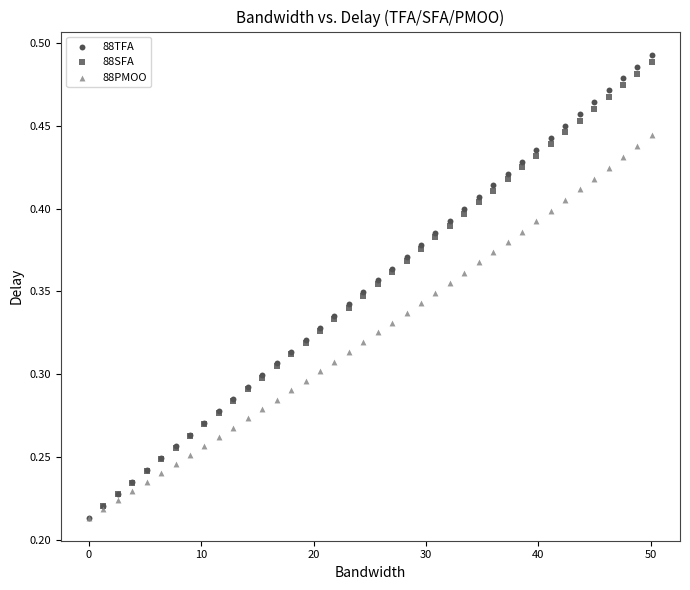

Which series has the widest spread of Y values?

88TFA